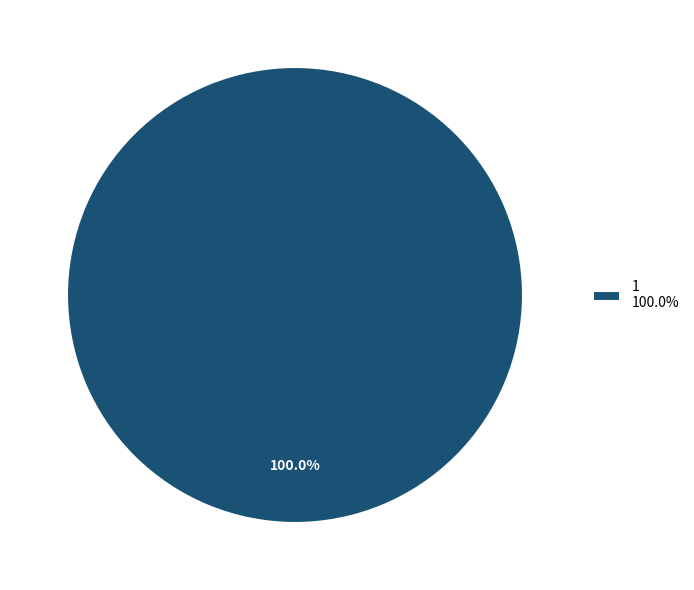

Is there a majority slice in this chart?

Yes